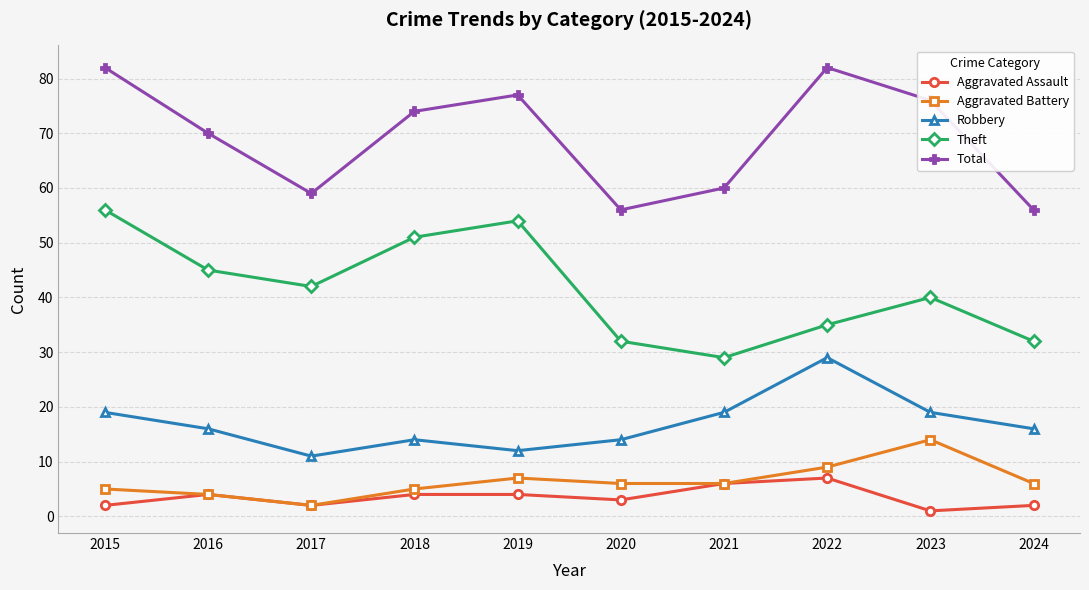

How many Theft values are between 32 and 51?

7